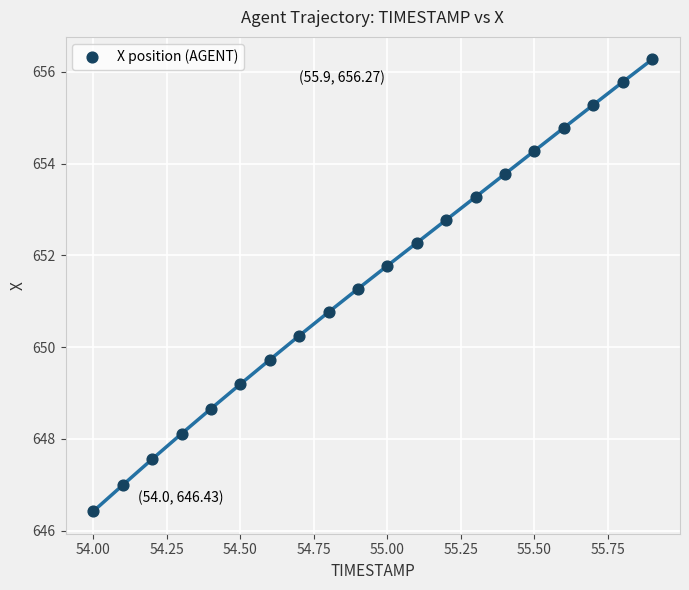

What is the range of Y values (max minus min)?

9.8